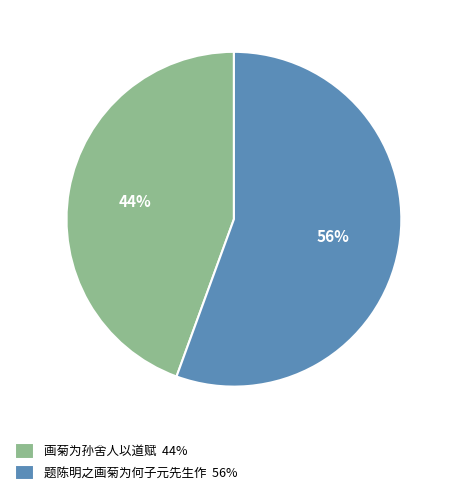

Is the sum of 题陈明之画菊为何子元先生作 56% and 画菊为孙舍人以道赋 44% greater than half?

Yes